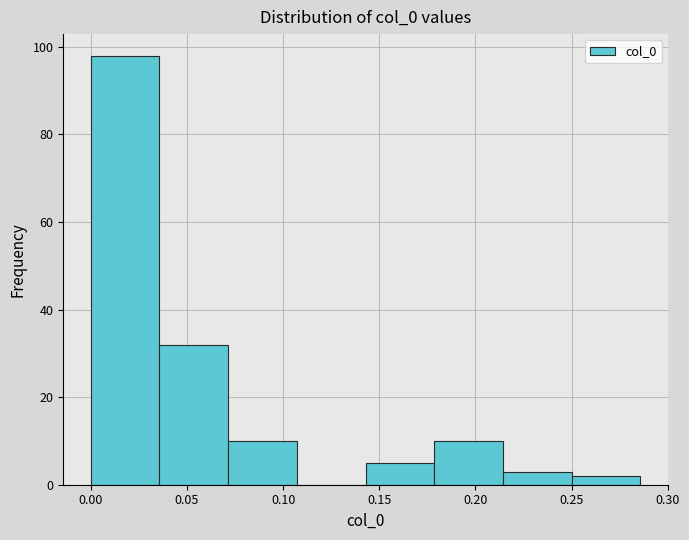

Reading left to right, list every bar in this chart as the range it spans on the x-axis followed by its height. Neither the bar edges nor the heights are printed on the chart, so give them approximately, as read against the axes.

0.000 to 0.035: 98
0.035 to 0.070: 32
0.070 to 0.105: 10
0.105 to 0.145: 0
0.145 to 0.180: 6
0.180 to 0.215: 10
0.215 to 0.250: 4
0.250 to 0.285: 2